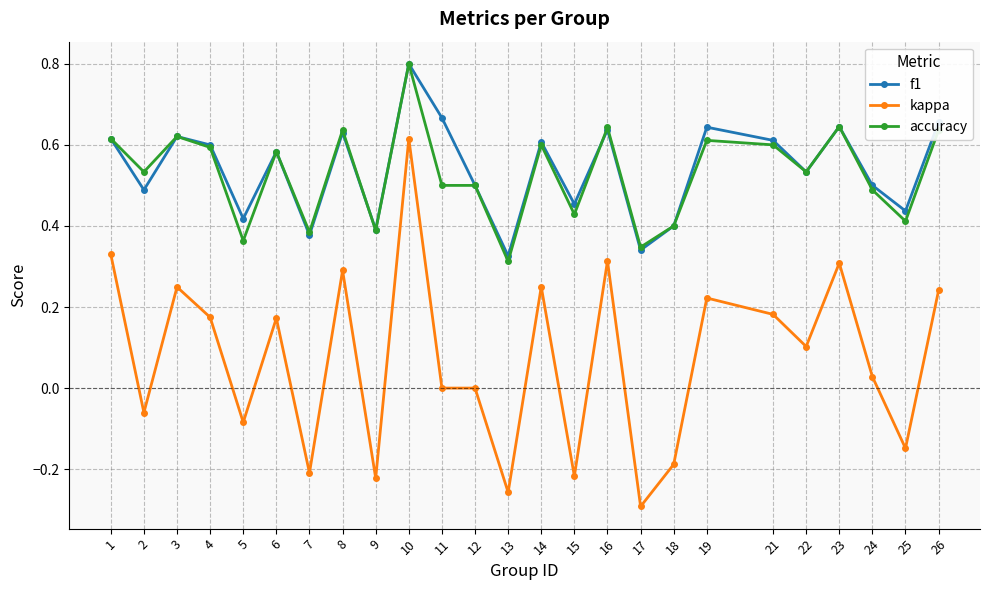

At which category is the sum across all series the highest?

10